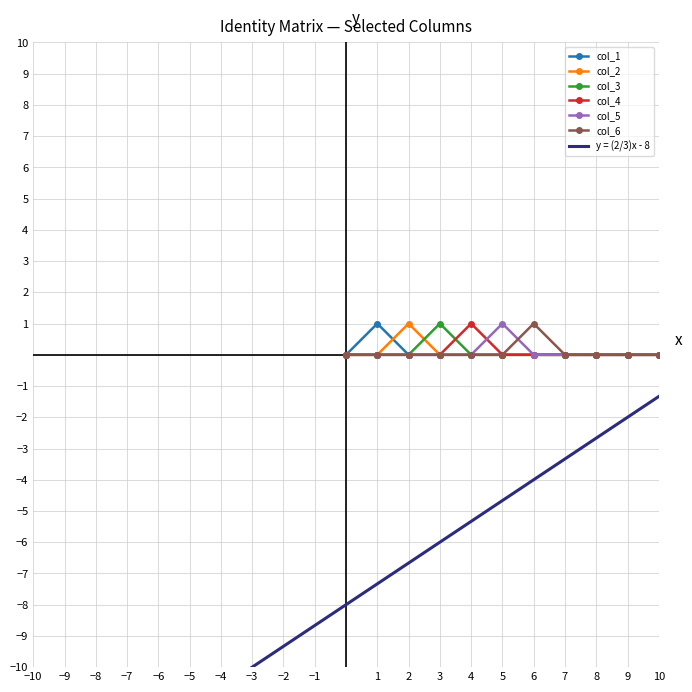

Is it true that col_3 equals 2 at 4?

False